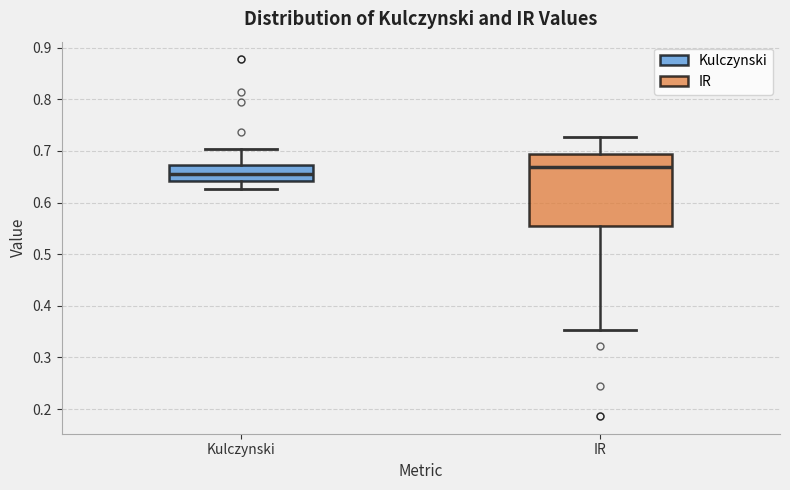

Which box has the lowest median line?

Kulczynski